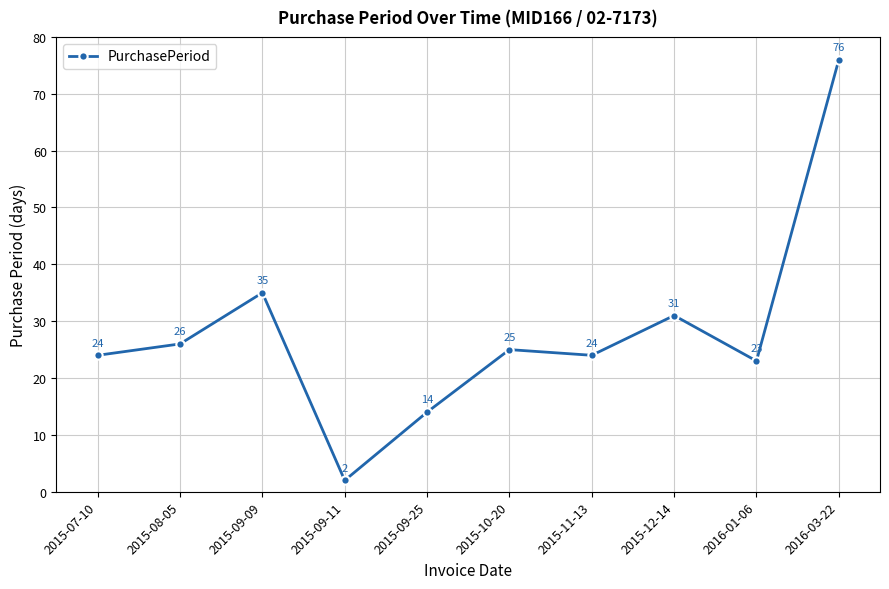

The value at 2016-03-22 is 103. True or false?

False